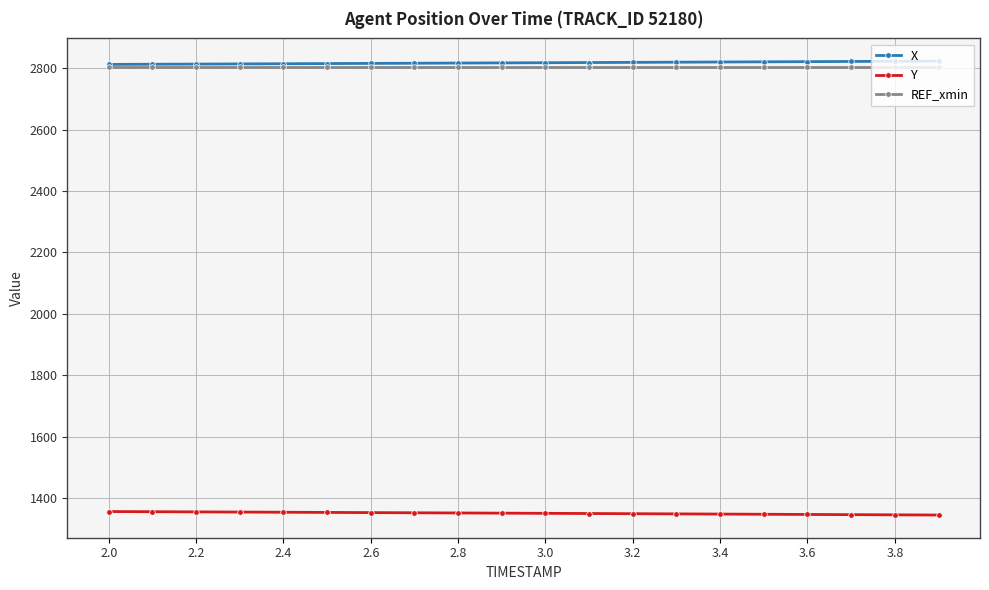

What is the difference between the second highest and minimum values in the Y series?

10.8